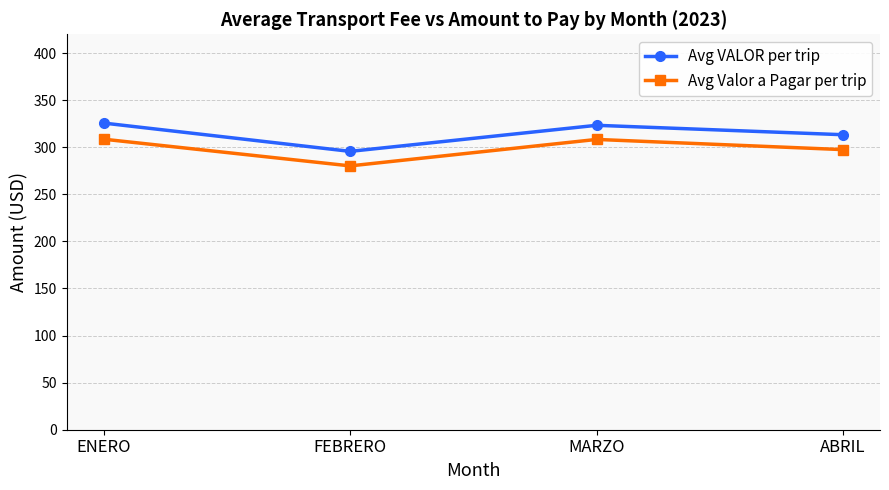

Does the chart have visible grid lines?

Yes